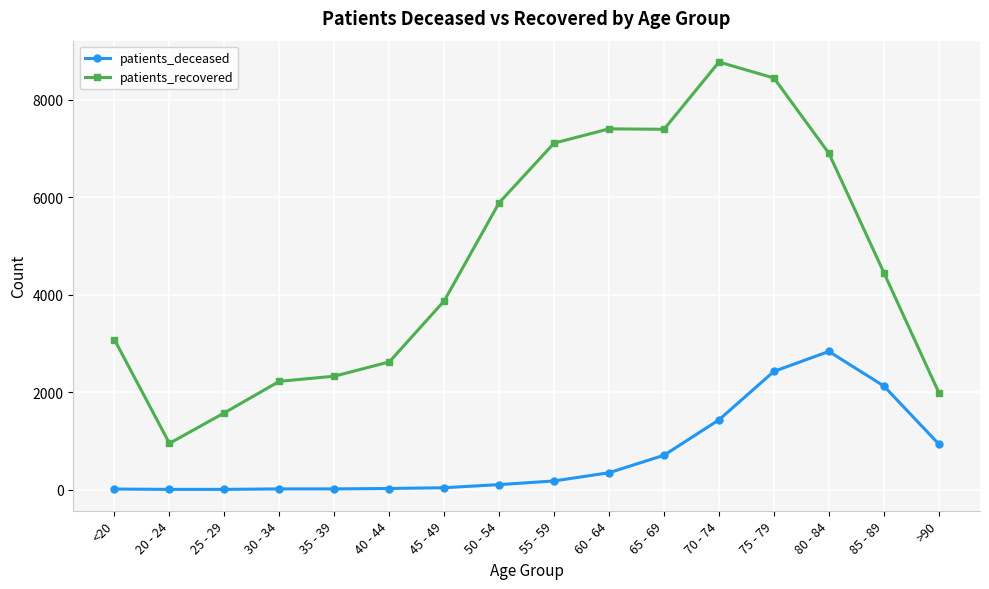

At which category does patients_recovered reach its first local valley?

20 - 24